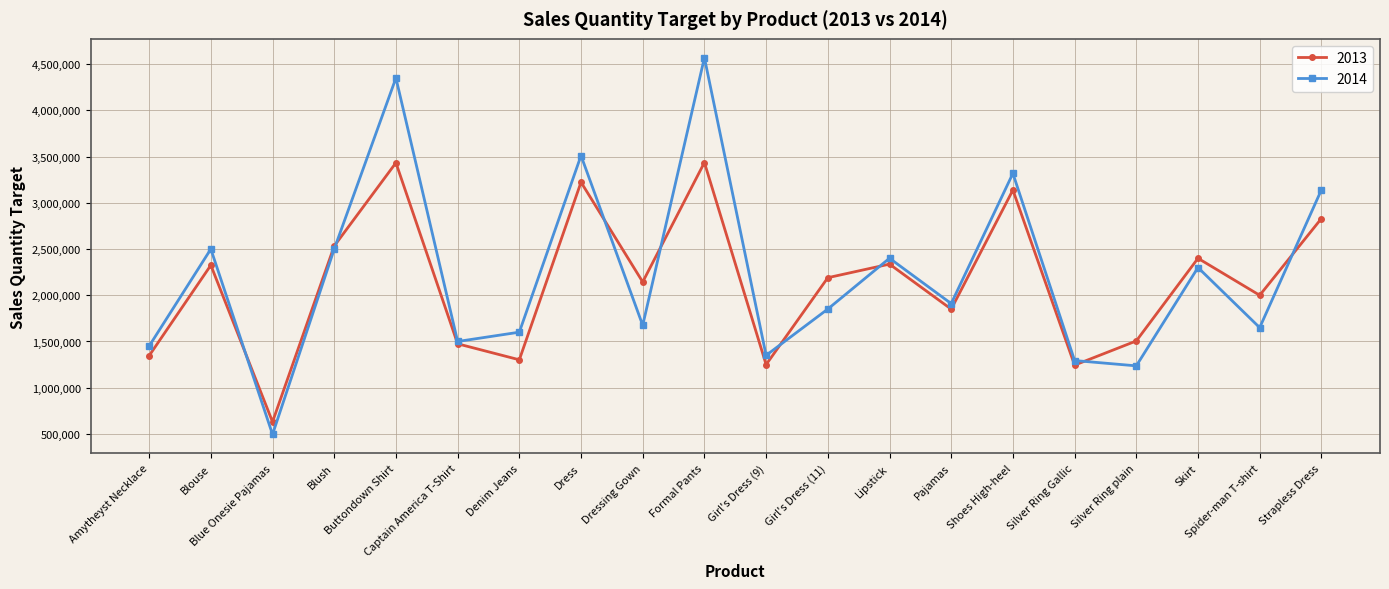

Between Blush and Dress, which series saw the biggest shift?

2014